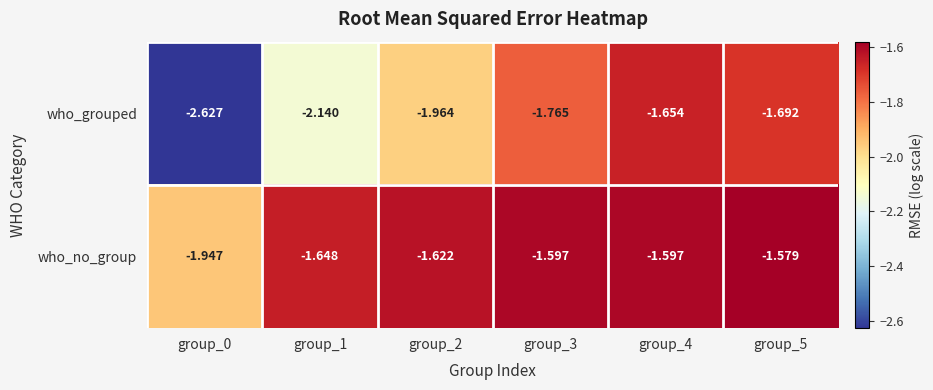

List the series in order of their peak value, highest first.

who_no_group, who_grouped